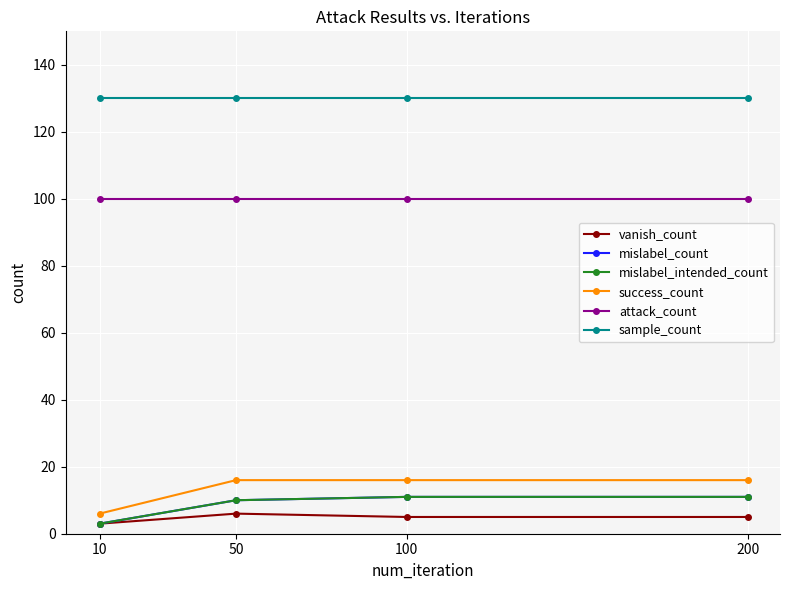

Reading left to right, list all the values displayed in this chart.

vanish_count: 10=3	50=6	100=5	200=5
mislabel_count: 10=3	50=10	100=11	200=11
mislabel_intended_count: 10=3	50=10	100=11	200=11
success_count: 10=6	50=16	100=16	200=16
attack_count: 10=100	50=100	100=100	200=100
sample_count: 10=130	50=130	100=130	200=130